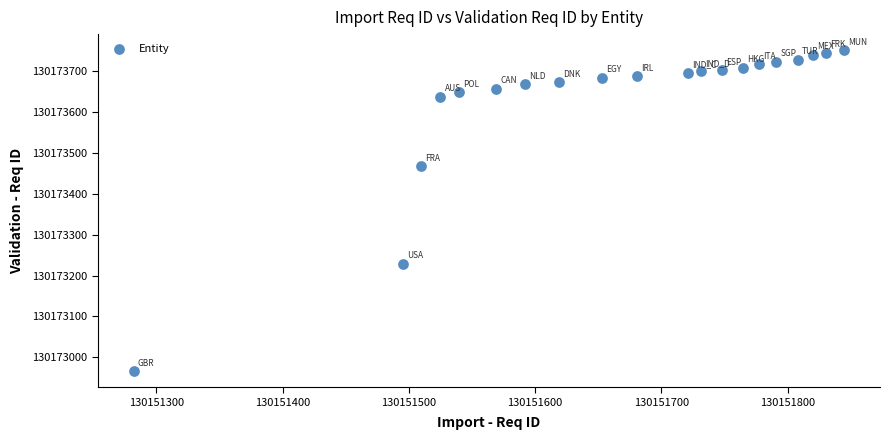

What Y value in the scatter plot is closest to 130173358?

130173467